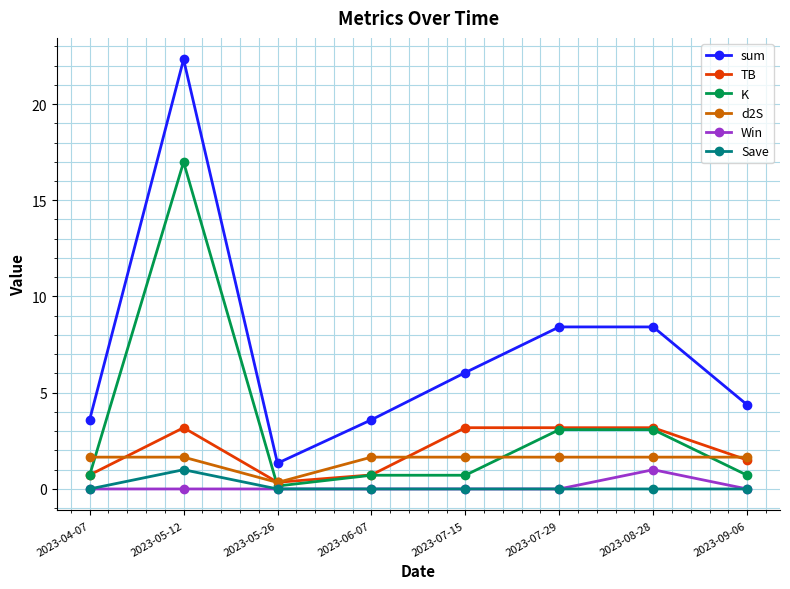

Which series has the widest spread of values?

sum